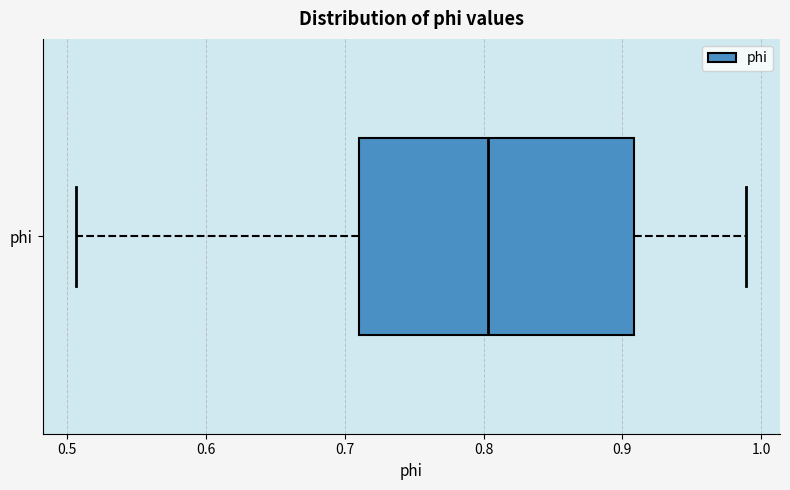

Where does the left whisker of the box for phi end on the x-axis? The values are not printed on the chart, so give them approximately, as read against the axis.

0.51